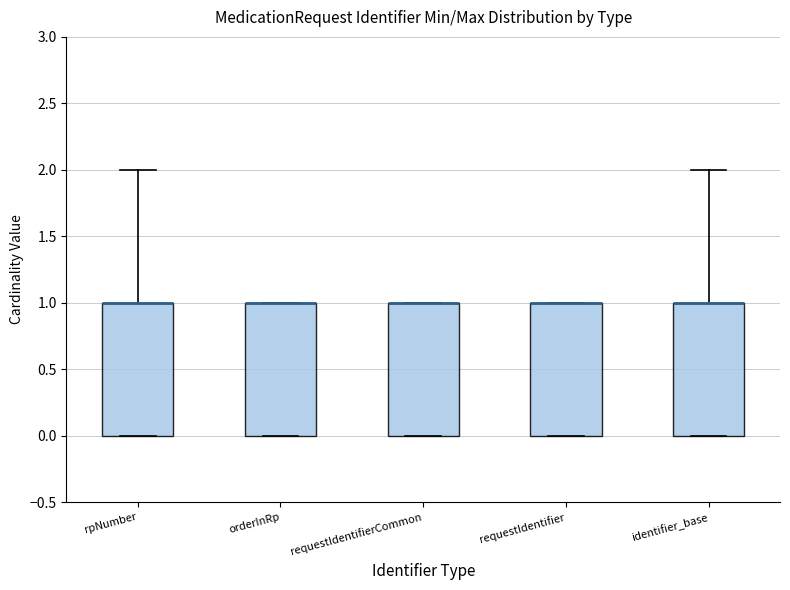

Reading left to right, read every box against the y-axis: the position of its median line, the range the box covers, and the ends of its whiskers. The values are not printed on the chart, so give them approximately, as read against the axis.

rpNumber: median 1 (drawn on the box's upper edge), box 0 to 1, whiskers 0 to 2
orderInRp: median 1 (drawn on the box's upper edge), box 0 to 1, whiskers 0 to 1
requestIdentifierCommon: median 1 (drawn on the box's upper edge), box 0 to 1, whiskers 0 to 1
requestIdentifier: median 1 (drawn on the box's upper edge), box 0 to 1, whiskers 0 to 1
identifier_base: median 1 (drawn on the box's upper edge), box 0 to 1, whiskers 0 to 2